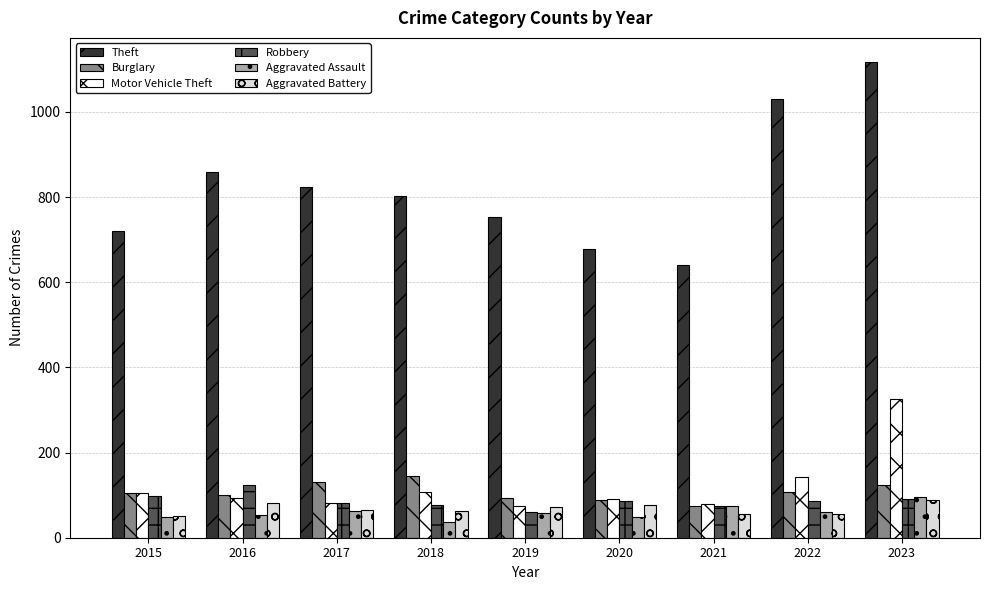

What is the value of the Aggravated Assault bar at the 7th from the left?

74